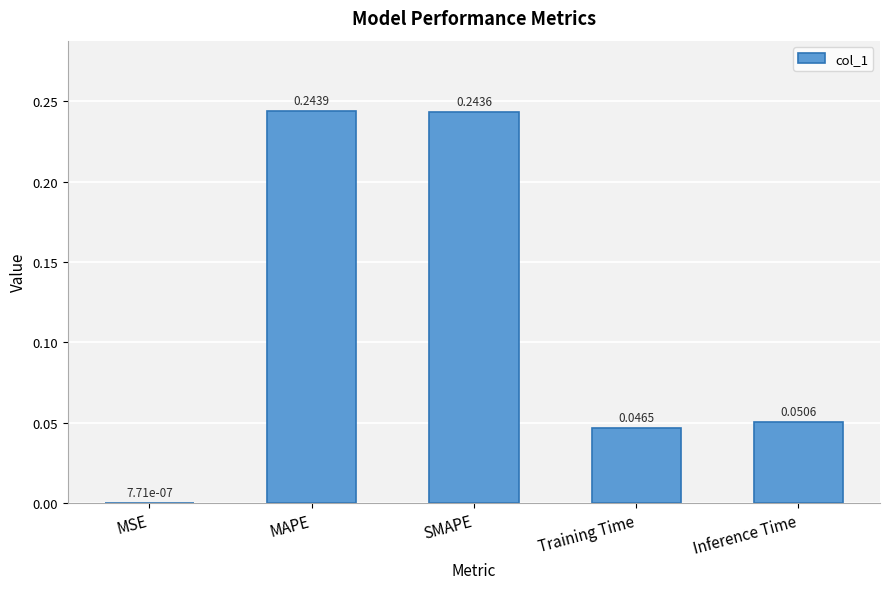

What is the sum of the values at Training Time and SMAPE?

0.3